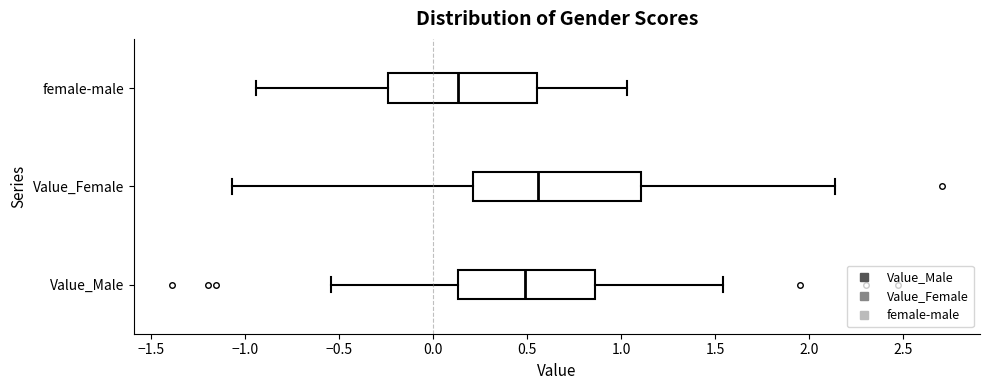

Where does the median line of the box for Value_Male sit on the x-axis? The values are not printed on the chart, so give them approximately, as read against the axis.

0.50